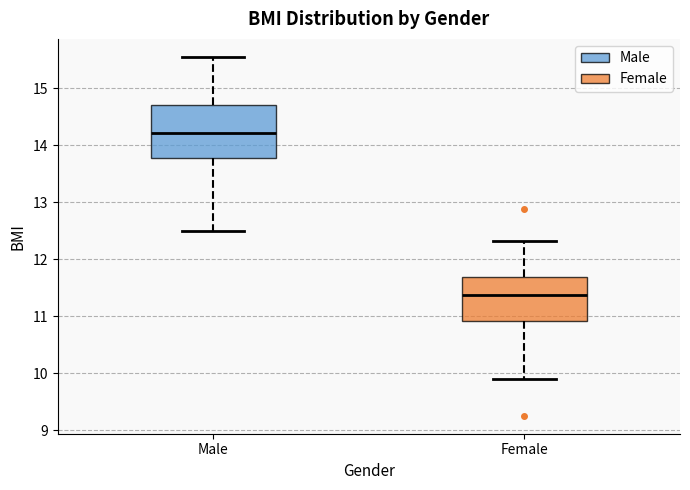

Reading left to right, transcribe this box plot: for each box, give where its median line is, the range the box spans, and where its two whiskers end, as read against the y-axis. The values are not printed on the chart, so give them approximately, as read against the axis.

Male: median 14.2, box 13.8 to 14.7, whiskers 12.5 to 15.5
Female: median 11.4, box 10.9 to 11.7, whiskers 9.9 to 12.3